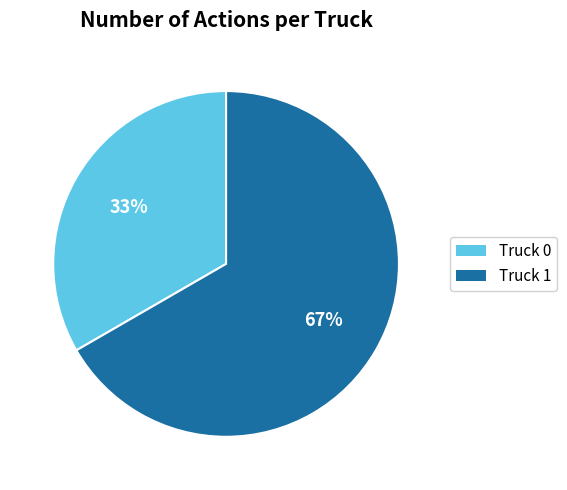

True or false: Truck 0 accounts for 33% of the total.

True